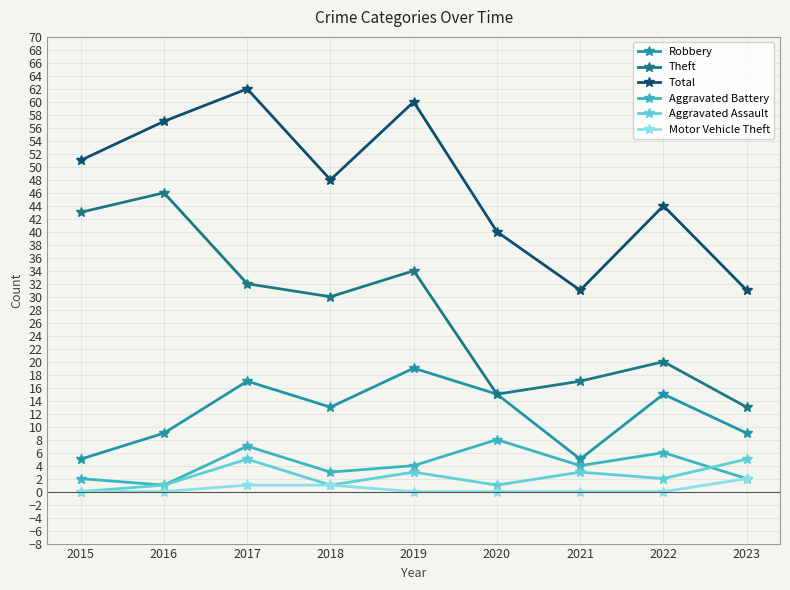

True or false: Aggravated Assault has a value of 0 at 2015.

True